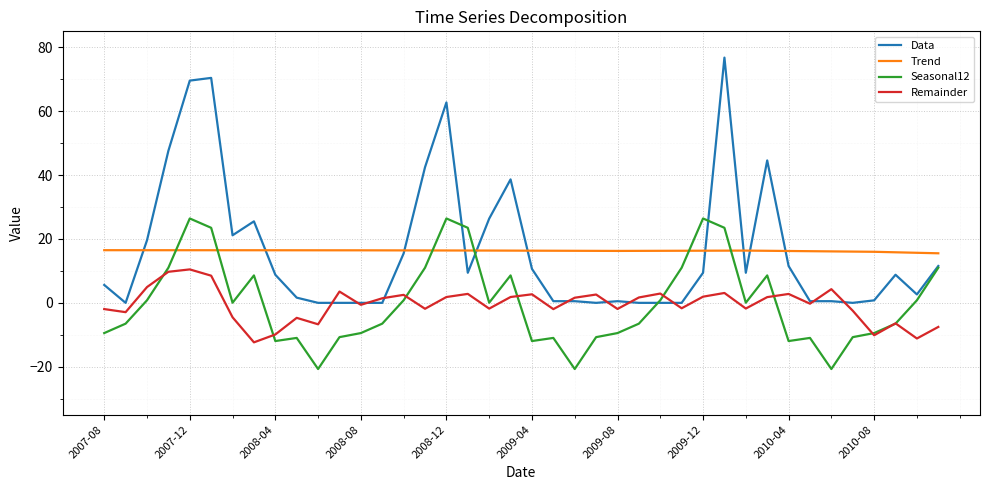

What is the maximum value for Seasonal12?

26.4